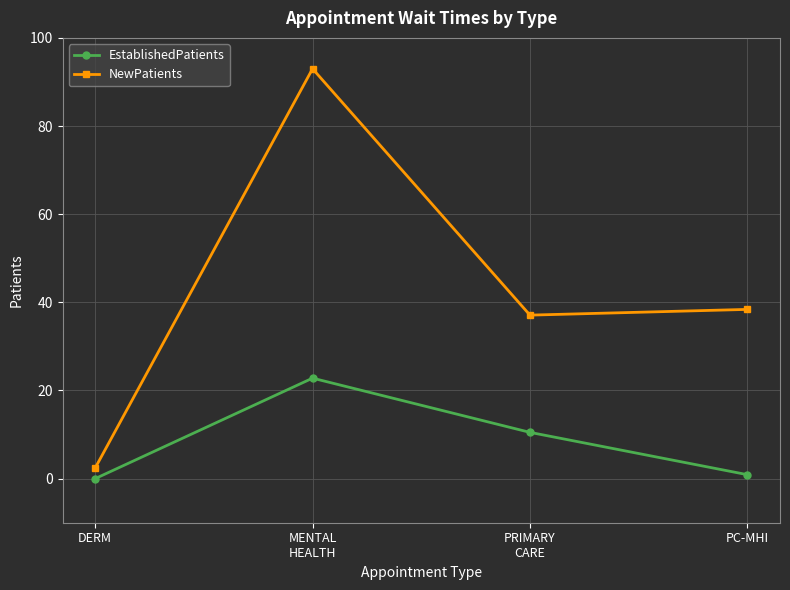

At PRIMARY
CARE, list the series in order from largest to smallest.

NewPatients, EstablishedPatients